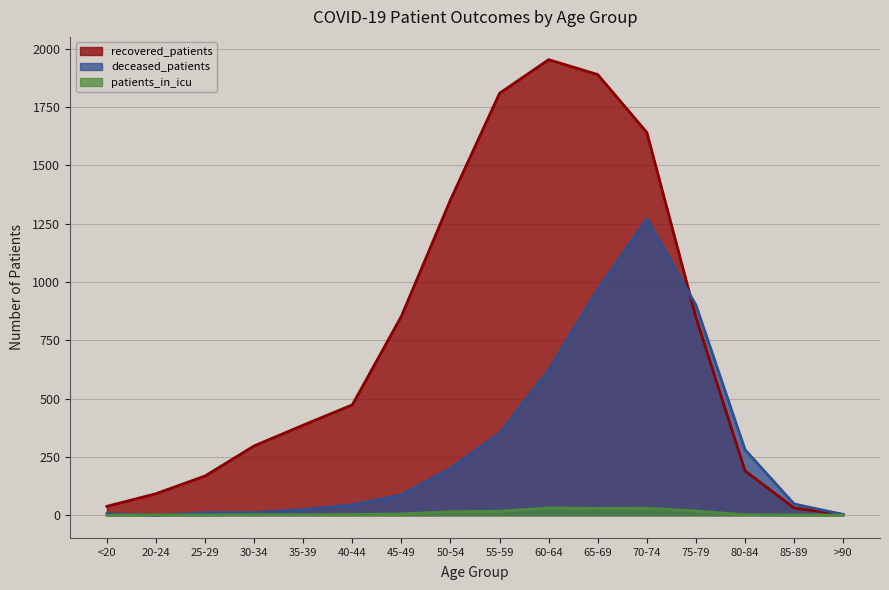

At 40-44, list the series in order from largest to smallest.

recovered_patients, deceased_patients, patients_in_icu